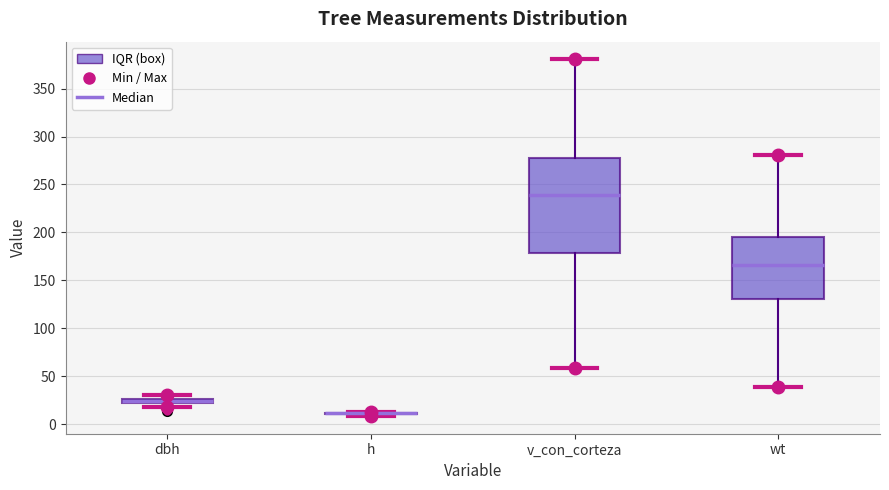

Where does the lower whisker of the box for wt end on the y-axis? The values are not printed on the chart, so give them approximately, as read against the axis.

40